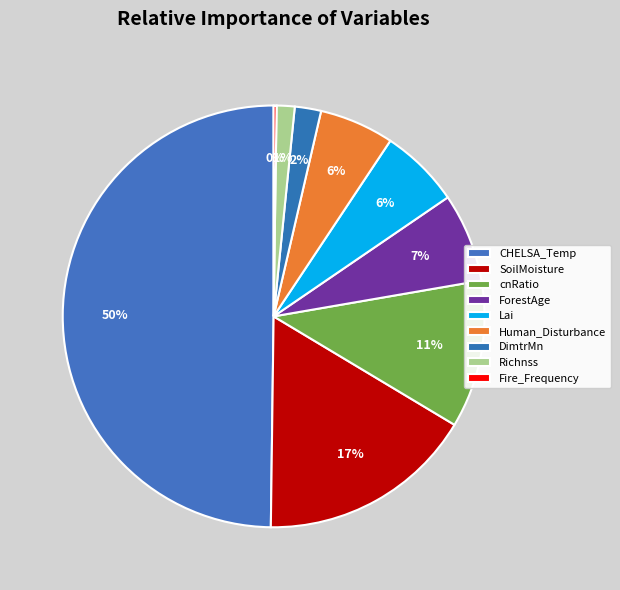

The Fire_Frequency slice represents 0% of the pie. True or false?

True